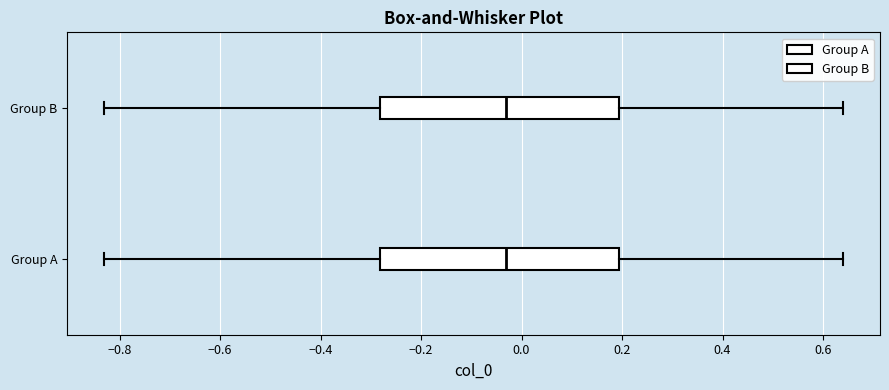

Where does the right whisker of the box for Group B end on the x-axis? The values are not printed on the chart, so give them approximately, as read against the axis.

0.64